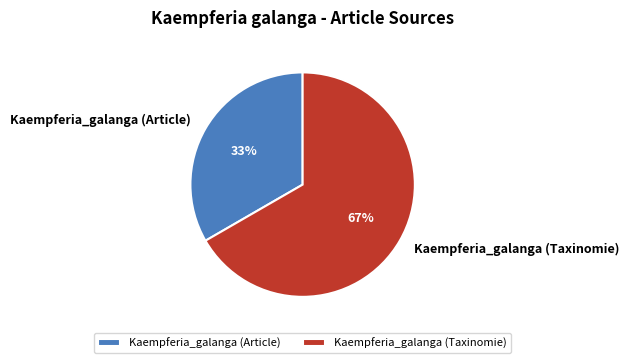

True or false: Kaempferia_galanga (Article) accounts for 33% of the total.

True